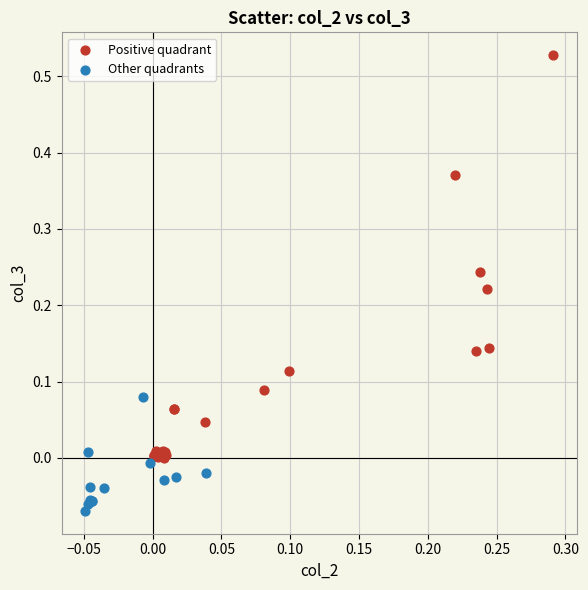

What are all the series names shown in the legend?

Positive quadrant, Other quadrants